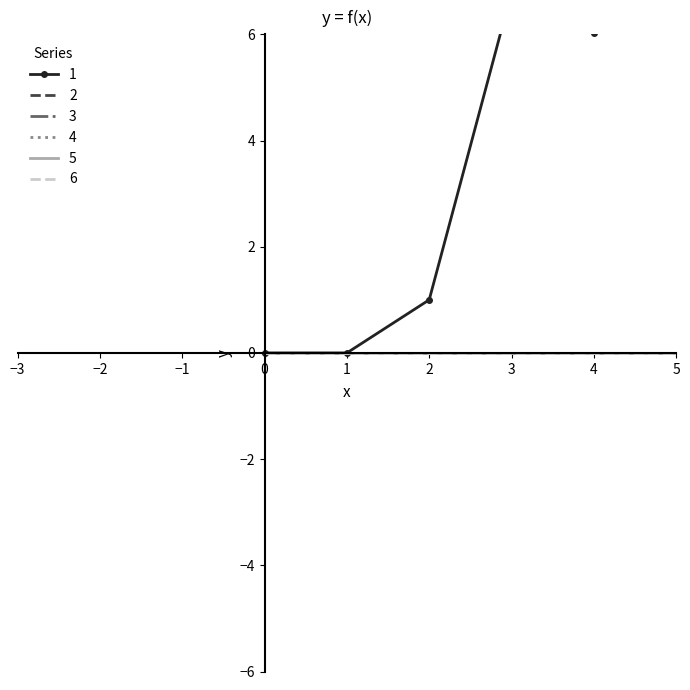

How many positive values does the 1 series have?

4